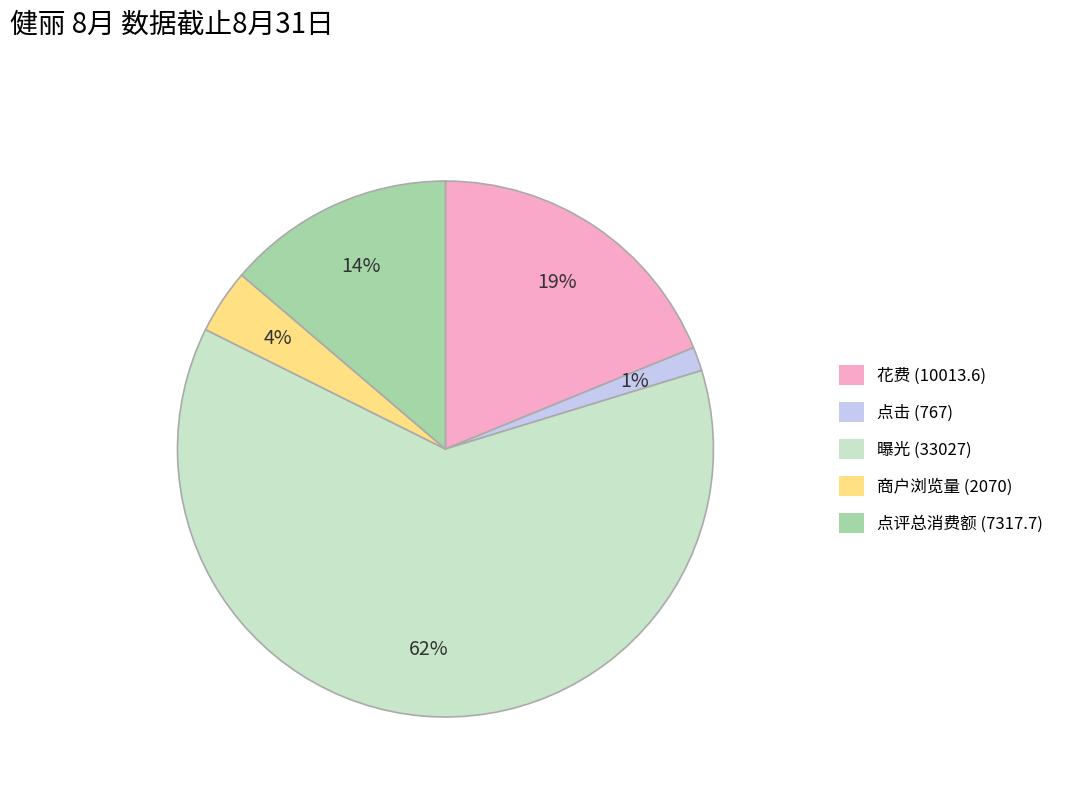

To the nearest percent, what is the combined percentage of 点评总消费额 and 花费?

33%